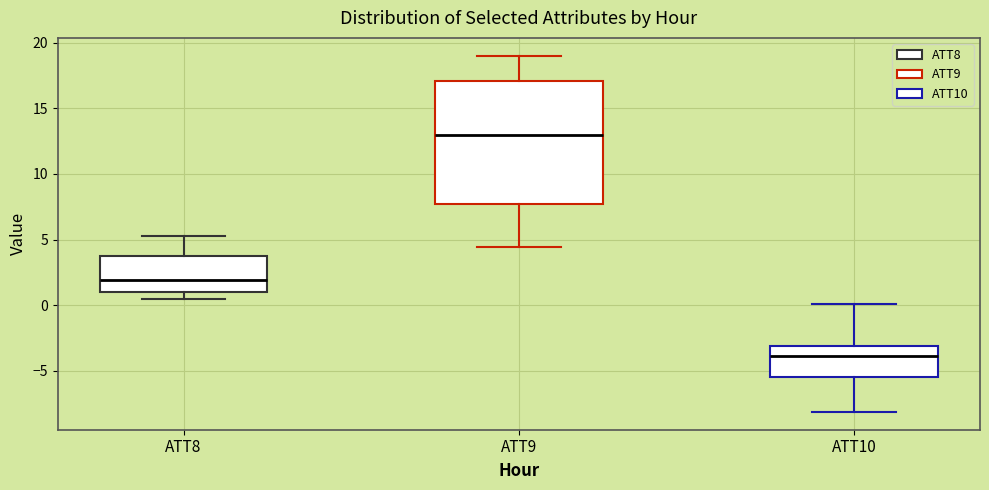

Reading left to right, transcribe this box plot: for each box, give where its median line is, the range the box spans, and where its two whiskers end, as read against the y-axis. The values are not printed on the chart, so give them approximately, as read against the axis.

ATT8: median 2.0, box 1.0 to 3.5, whiskers 0.5 to 5.5
ATT9: median 13.0, box 7.5 to 17.0, whiskers 4.5 to 19.0
ATT10: median -4.0, box -5.5 to -3.0, whiskers -8.0 to 0.0